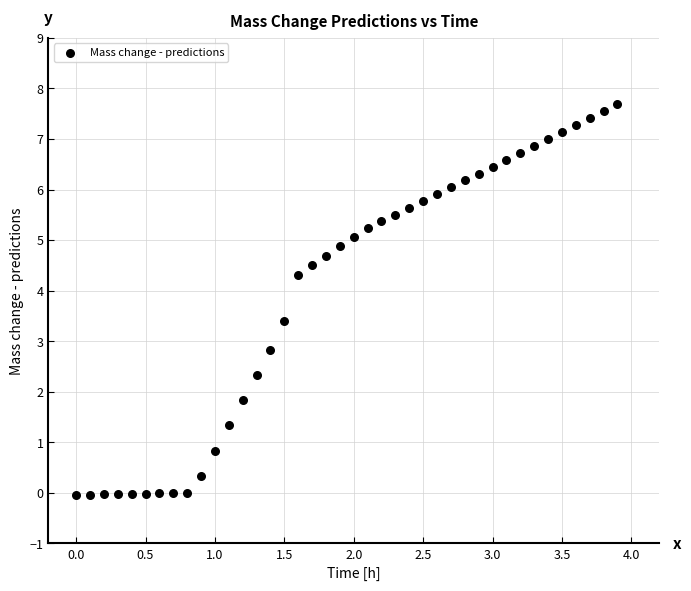

What is the range of Y values (max minus min)?

7.7